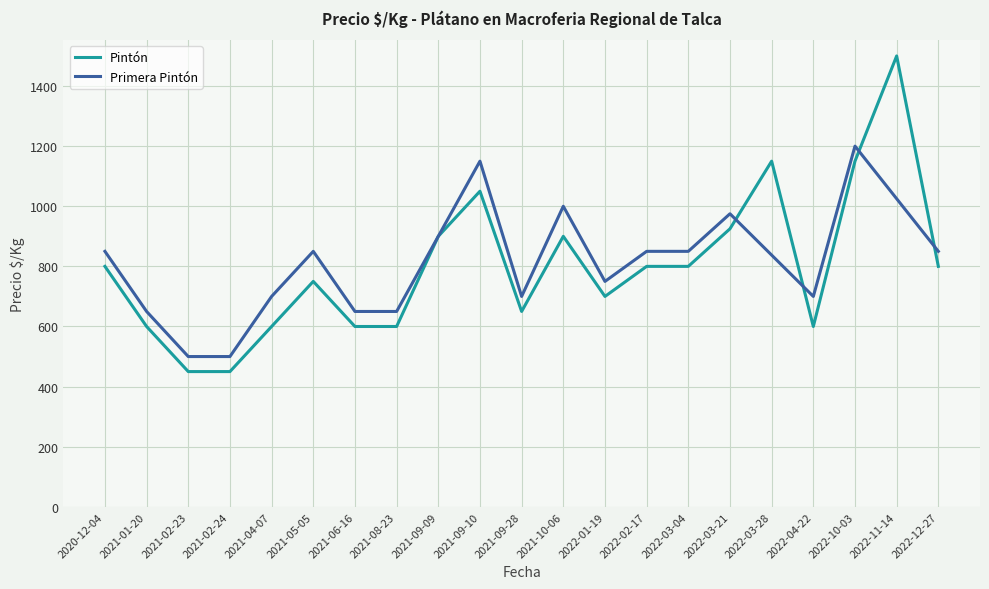

The value of Pintón at 2021-04-07 is 600. True or false?

True